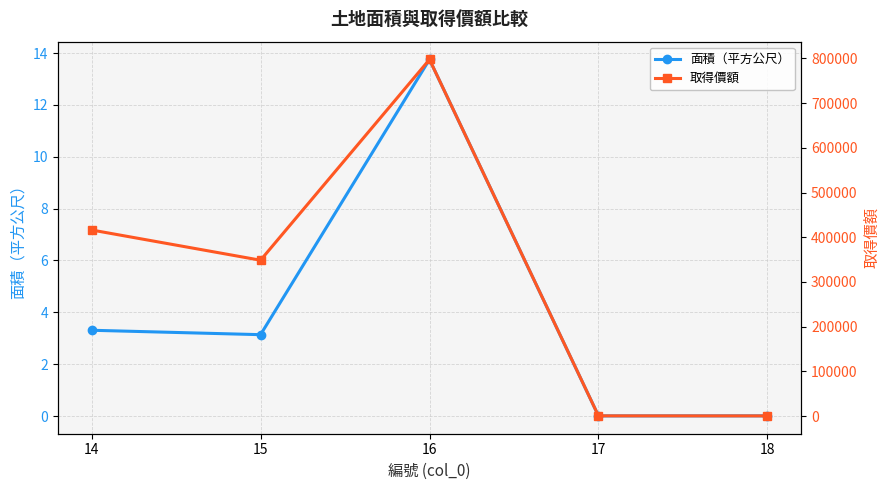

How many values in the 取得價額 series are below 348540?

2